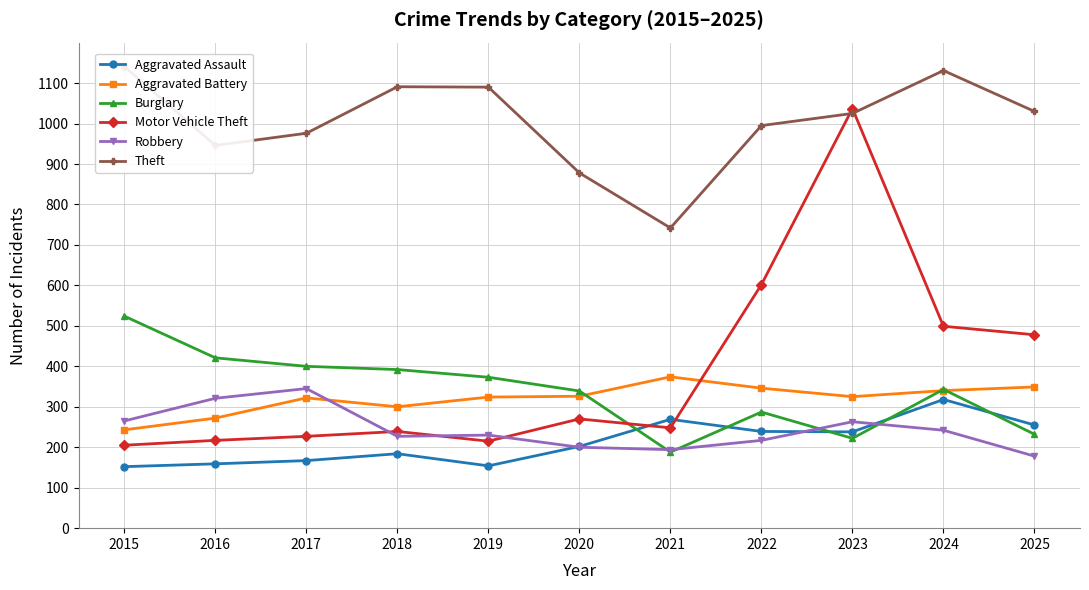

What is the difference between the highest and lowest values at 2019?

936